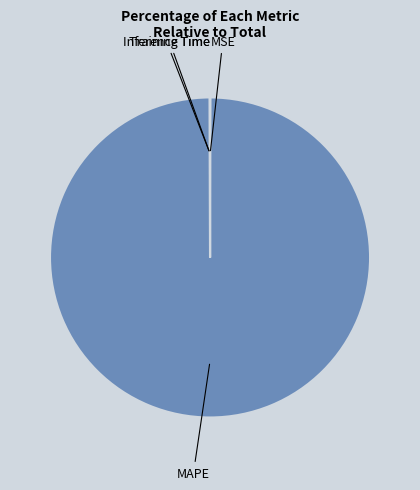

Is there a majority slice in this chart?

Yes